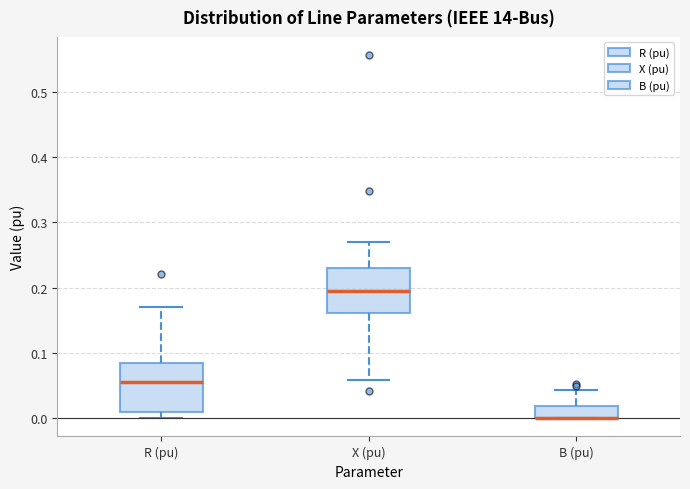

Reading left to right, read every box against the y-axis: the position of its median line, the range the box covers, and the ends of its whiskers. The values are not printed on the chart, so give them approximately, as read against the axis.

R (pu): median 0.06, box 0.01 to 0.09, whiskers 0.00 to 0.17
X (pu): median 0.20, box 0.16 to 0.23, whiskers 0.06 to 0.27
B (pu): median 0.00 (drawn on the box's lower edge), box 0.00 to 0.02, whiskers 0.00 to 0.04